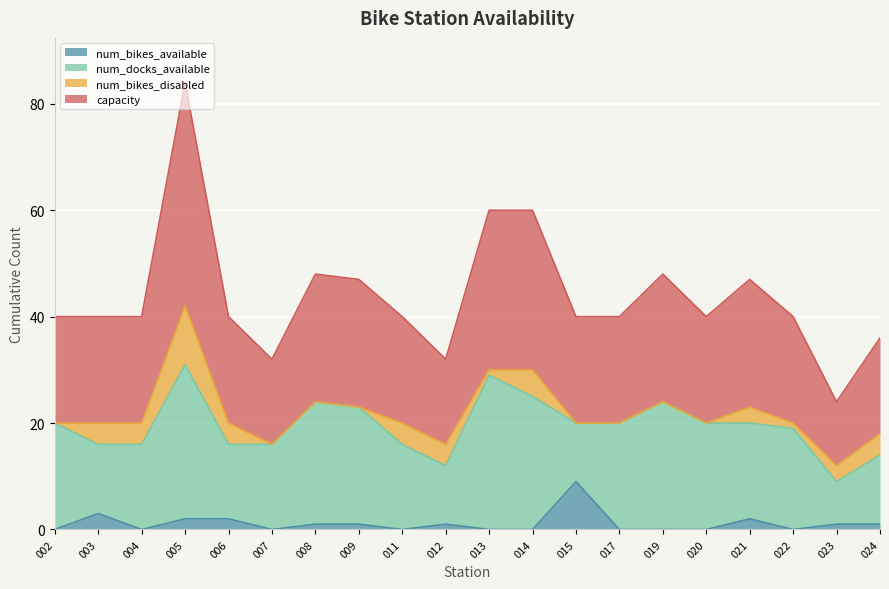

Which category has the highest value in the num_bikes_available series?

015